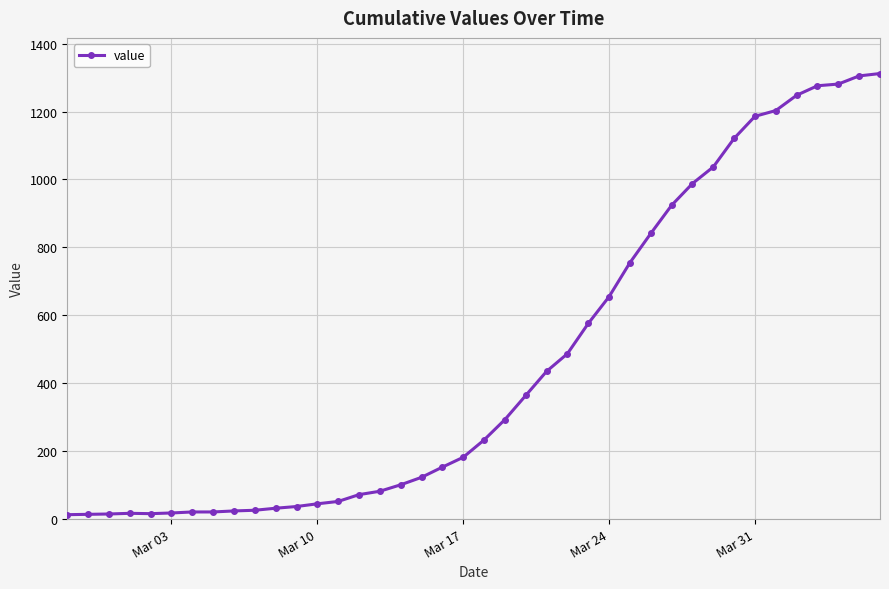

What is the minimum value shown in the chart?

13